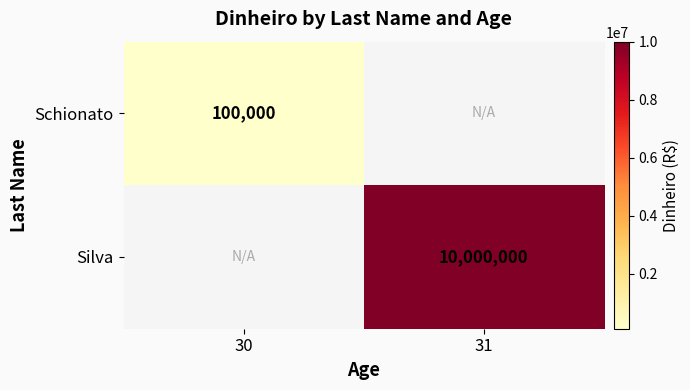

The Schionato series shows 49130 at 30. True or false?

False